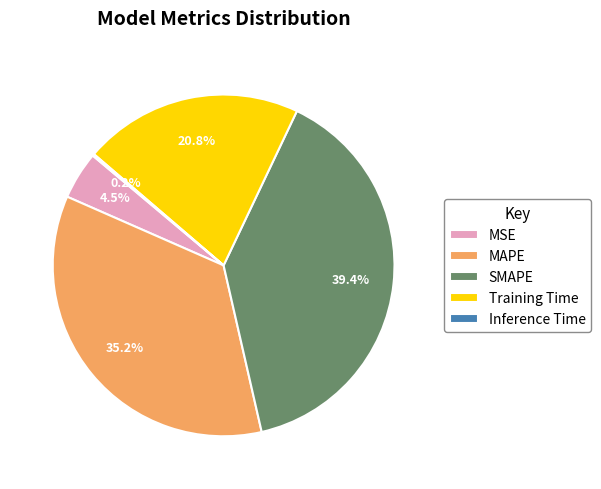

Does SMAPE account for over 50% of the chart?

No